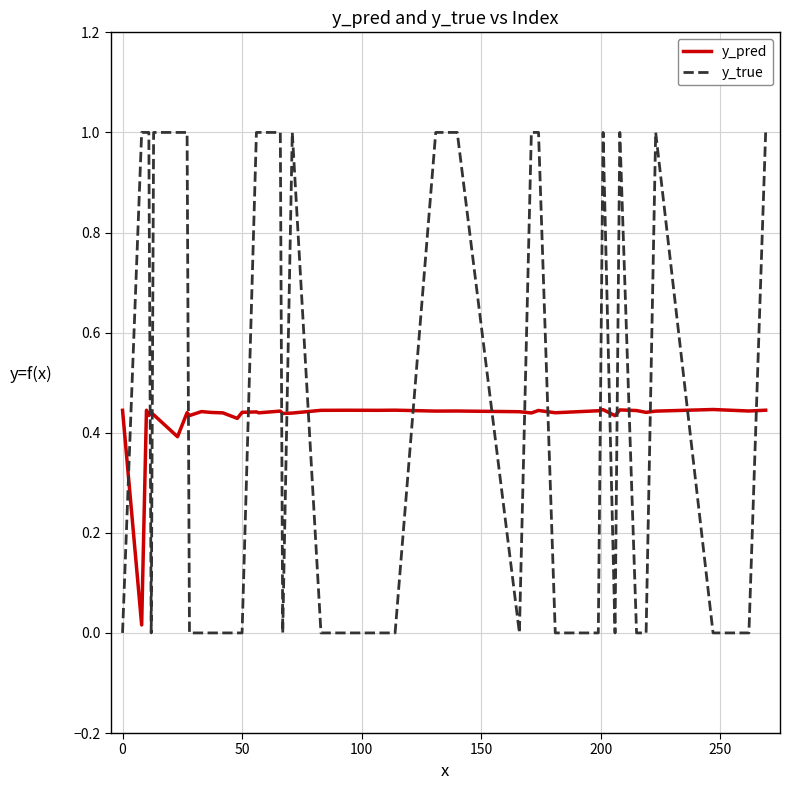

How many lines are shown in the chart?

2